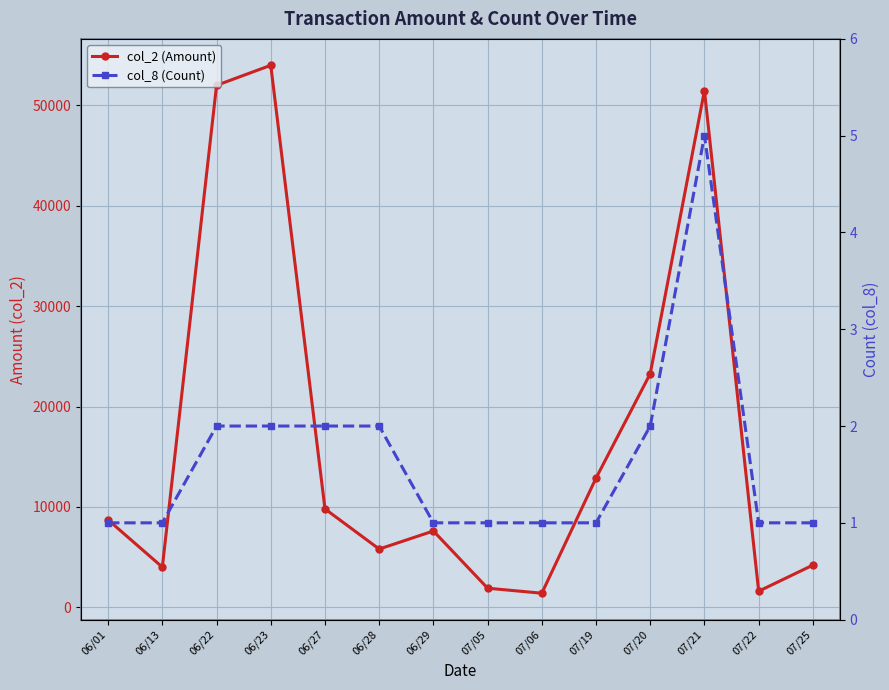

What is the approximate value of col_8 (Count) at 06/22?

2